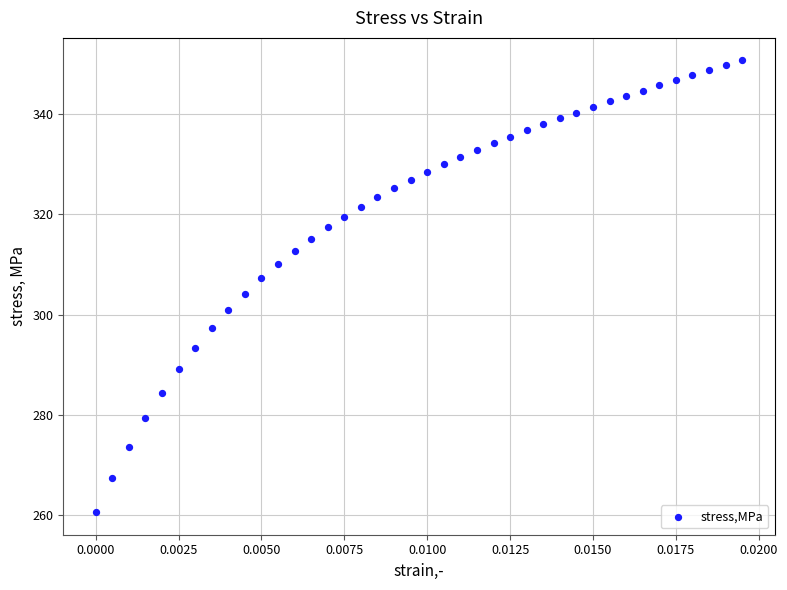

What is the range of Y values (max minus min)?

90.0